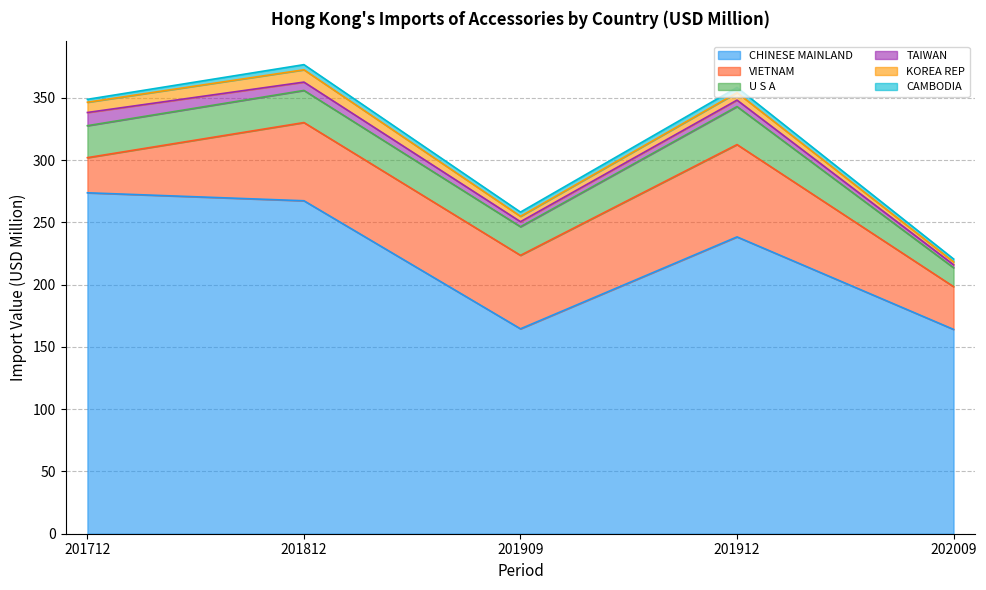

Count the number of categories in the chart.

5